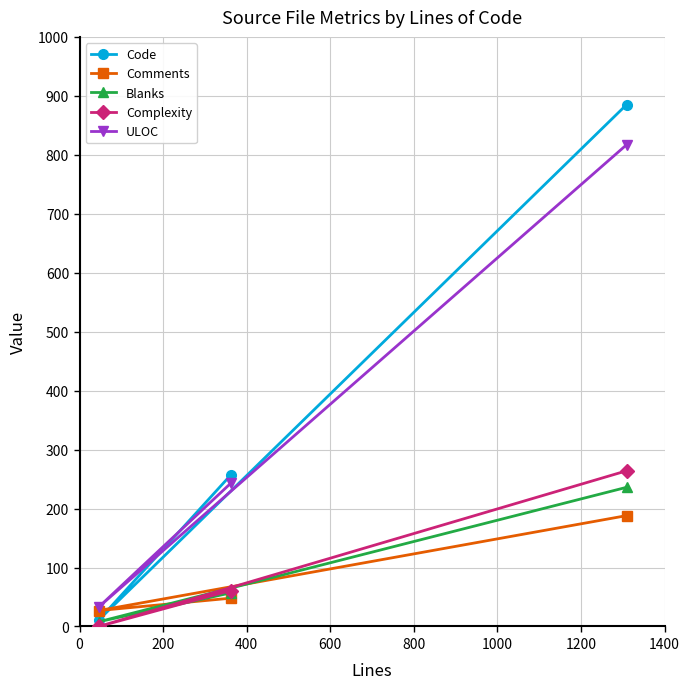

Reading right to left, what are all the values shown in this chart?

Code: 885	257	11
Comments: 188	48	27
Blanks: 236	57	8
Complexity: 264	61	0
ULOC: 817	243	33